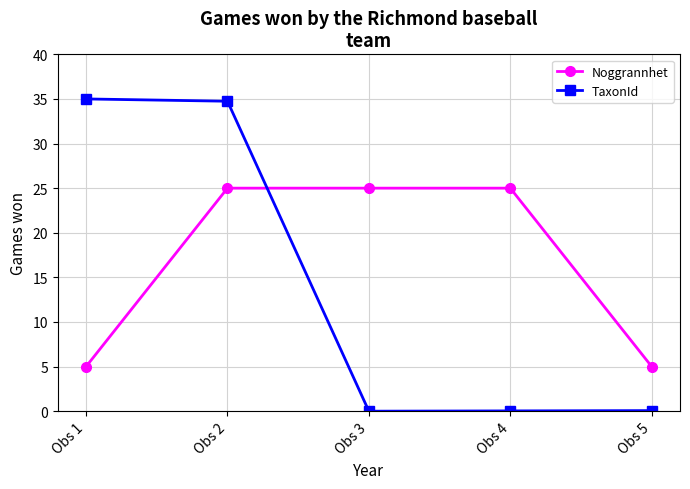

In TaxonId, how many points are lower than both neighbors (excluding endpoints)?

1